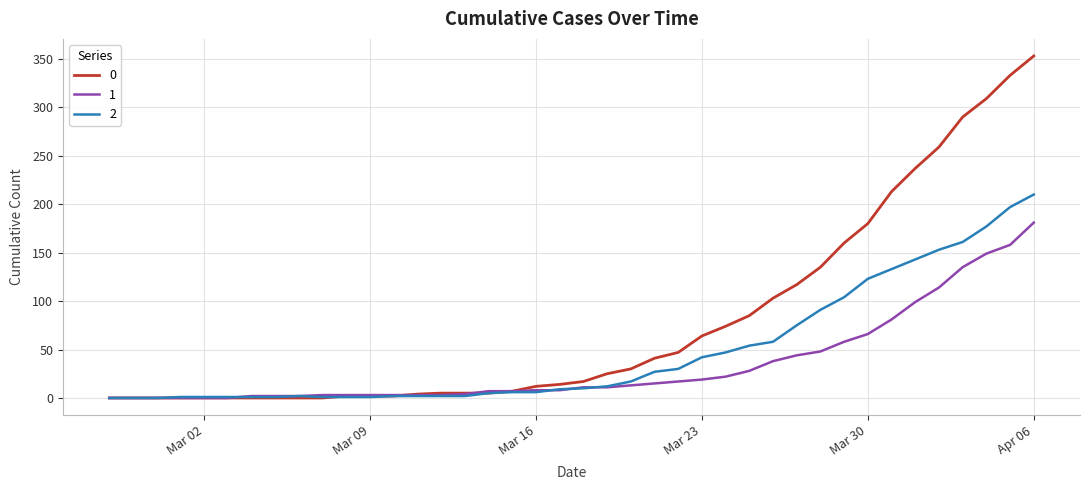

List the series in order of their overall mean, highest first.

0, 2, 1